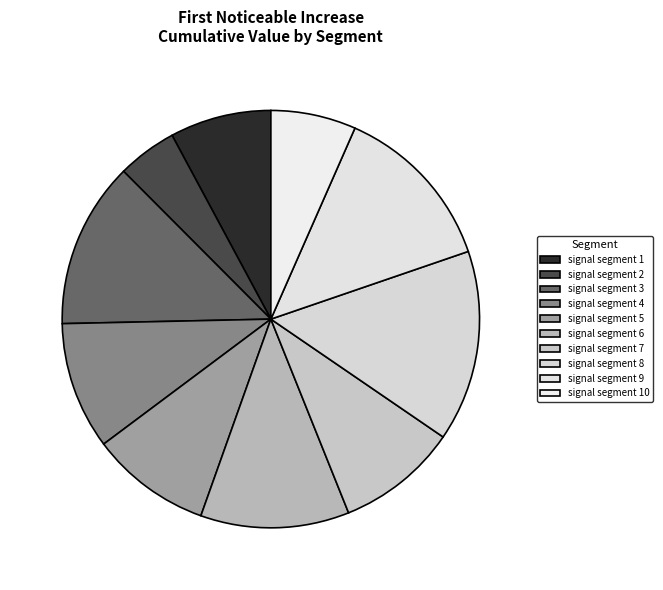

Which category has the biggest portion of the pie?

signal segment 8